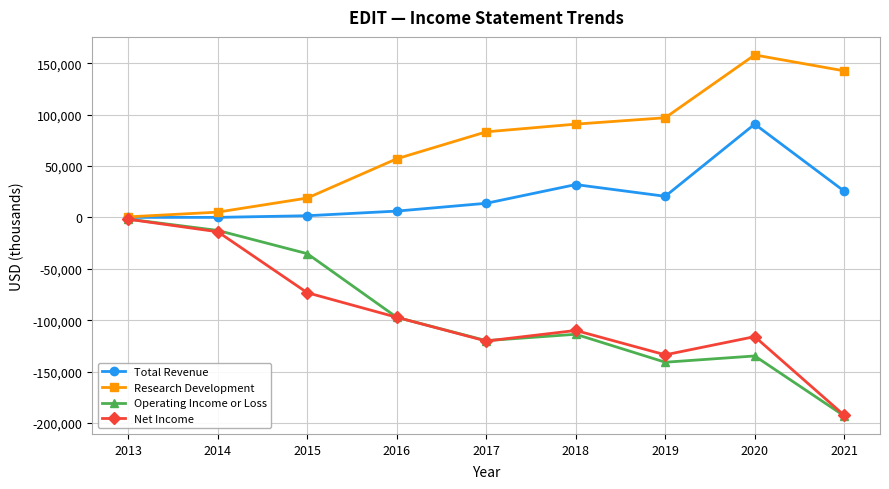

Which series has the largest total across all categories?

Research Development